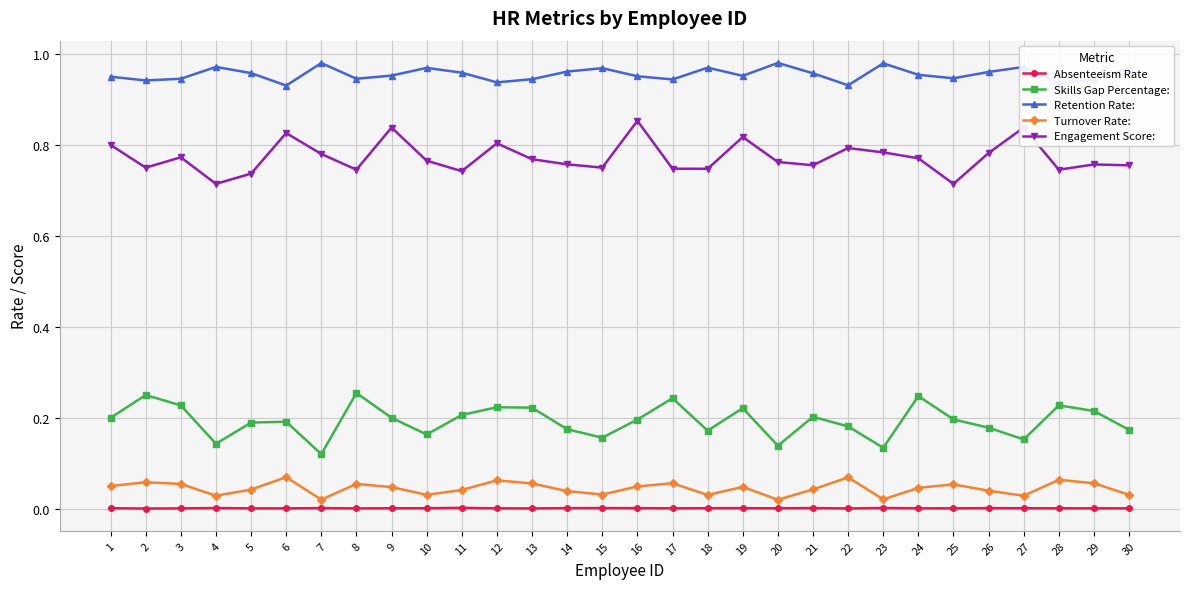

True or false: Skills Gap Percentage: has more than 1 points higher than both neighbors.

True